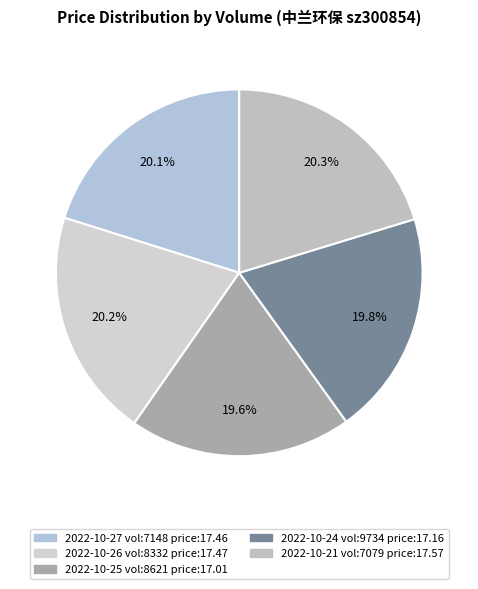

How many segments does this pie chart have?

5